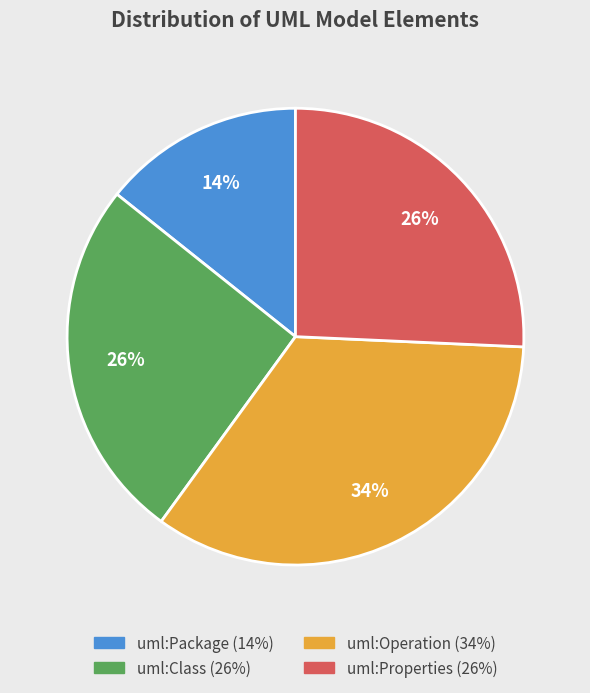

What is the ratio of the value at uml:Operation to the value at uml:Properties?

1.3